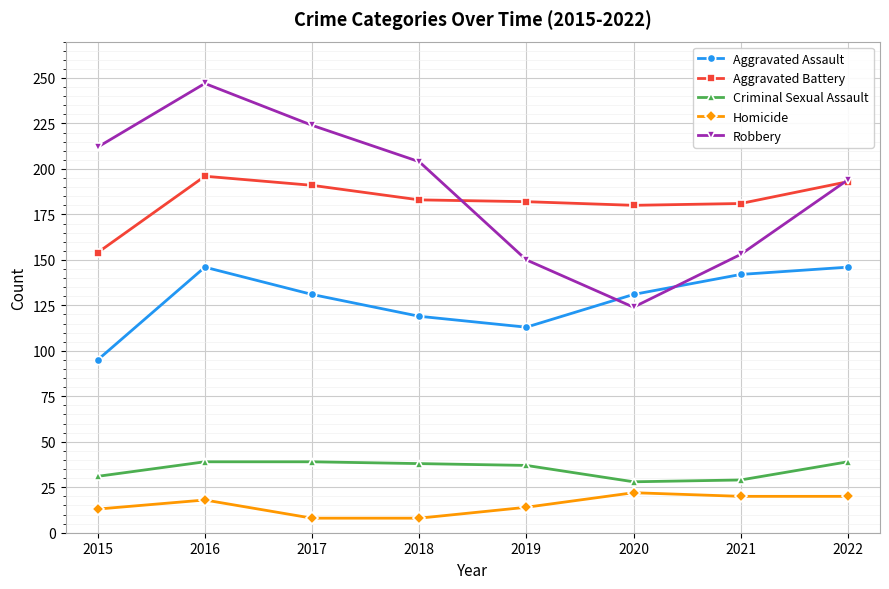

True or false: Robbery and Criminal Sexual Assault cross at least once.

False